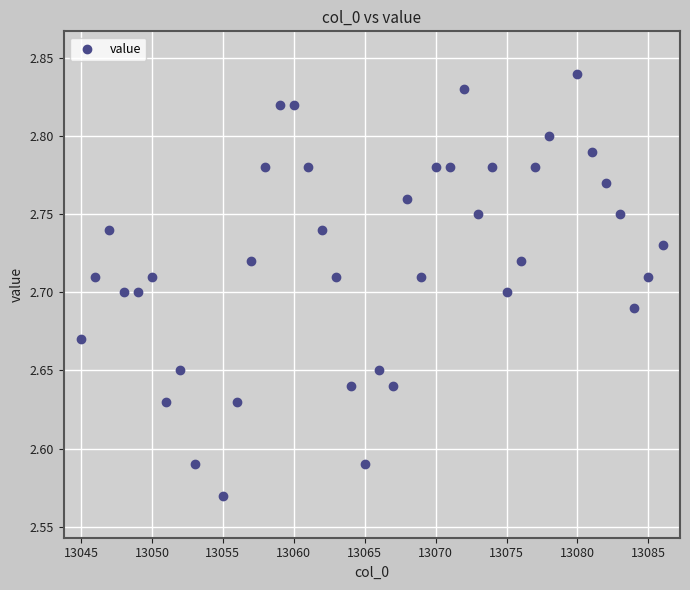

What is the range of Y values (max minus min)?

0.3